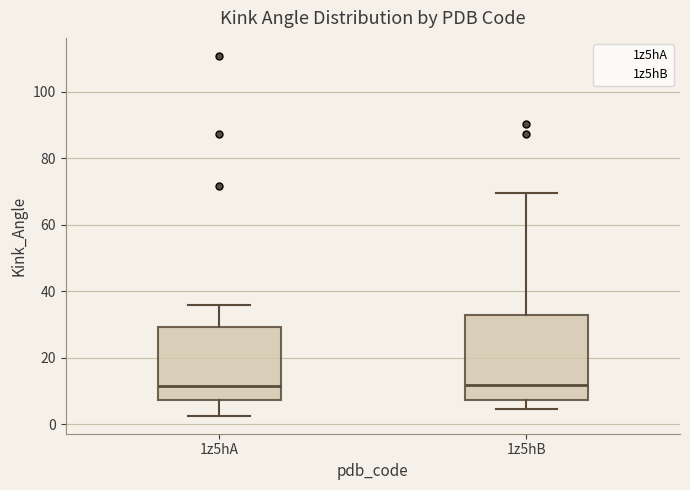

Which box is the tallest, from its lower edge to its upper edge?

1z5hB